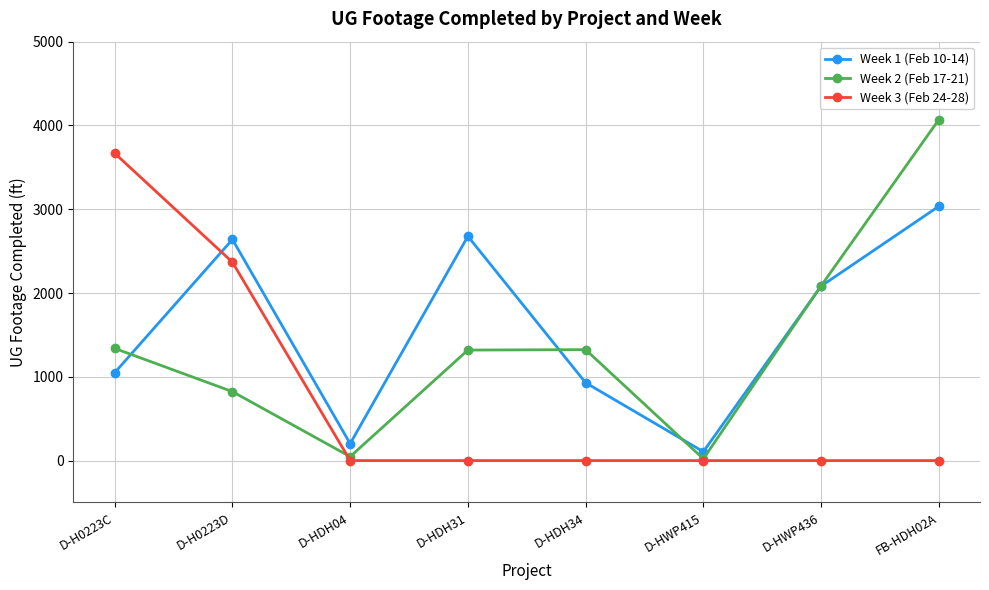

The value of Week 1 (Feb 10-14) at D-H0223C is 1049. True or false?

True